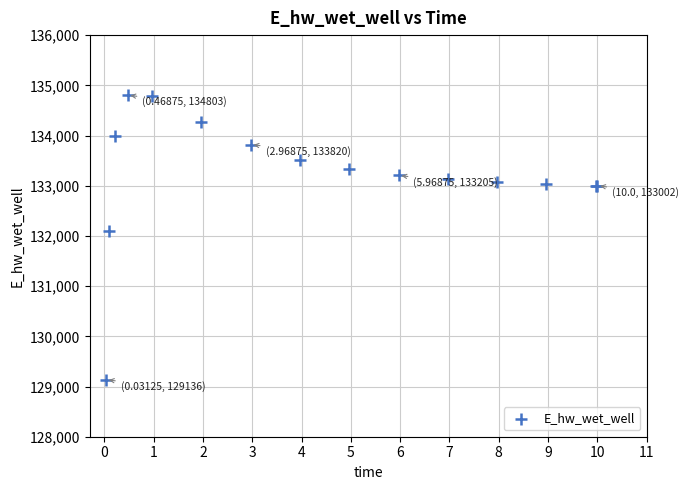

What Y value in the scatter plot is closest to 131969?

132093.2